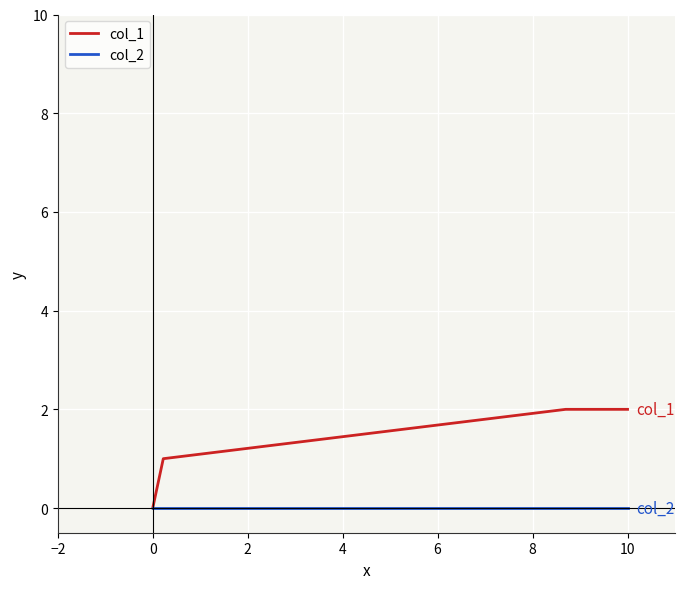

Count the number of data series in this chart.

2